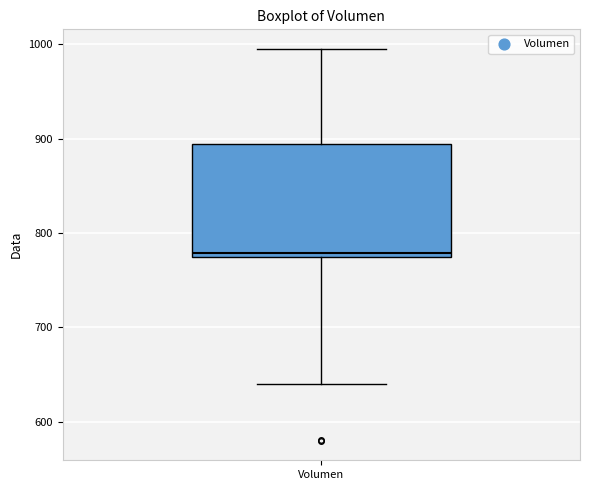

Where does the upper whisker of the box for Volumen end on the y-axis? The values are not printed on the chart, so give them approximately, as read against the axis.

1000